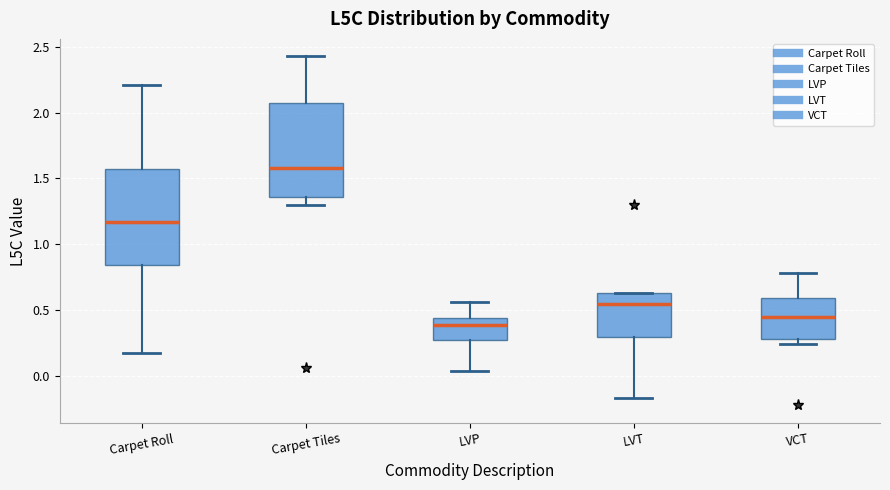

Reading left to right, read every box against the y-axis: the position of its median line, the range the box covers, and the ends of its whiskers. The values are not printed on the chart, so give them approximately, as read against the axis.

Carpet Roll: median 1.15, box 0.85 to 1.60, whiskers 0.15 to 2.20
Carpet Tiles: median 1.60, box 1.35 to 2.05, whiskers 1.30 to 2.45
LVP: median 0.40, box 0.30 to 0.45, whiskers 0.05 to 0.55
LVT: median 0.55, box 0.30 to 0.65, whiskers -0.15 to 0.65
VCT: median 0.45, box 0.30 to 0.60, whiskers 0.25 to 0.80